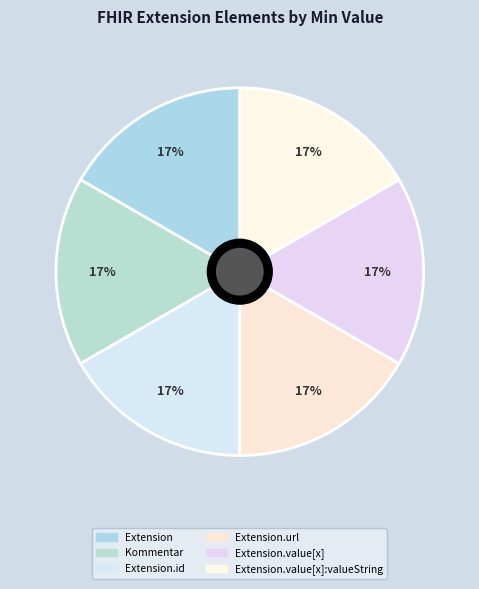

Rank the categories by value from highest to lowest.

Extension.url, Extension, Kommentar, Extension.id, Extension.value[x], Extension.value[x]:valueString